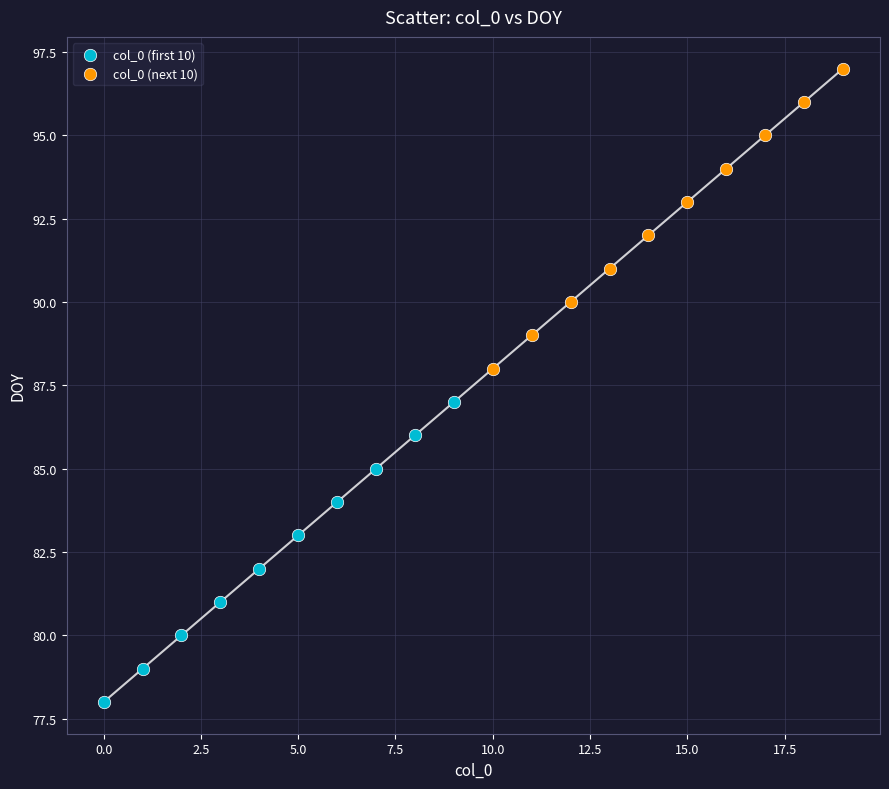

Which series contains the lowest Y value?

col_0 (first 10)